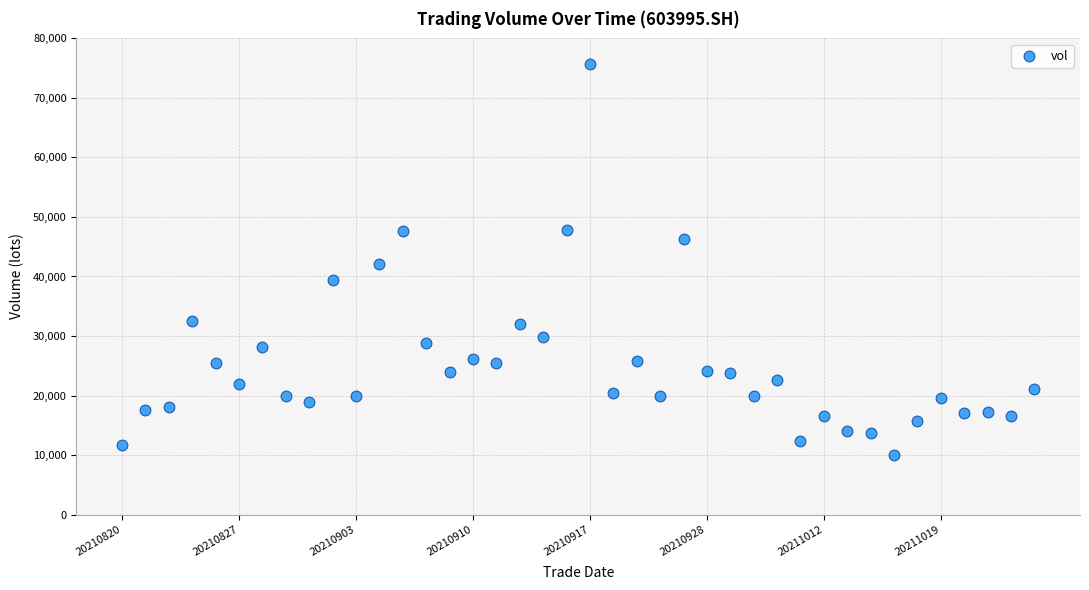

What is the range of Y values (max minus min)?

65696.9